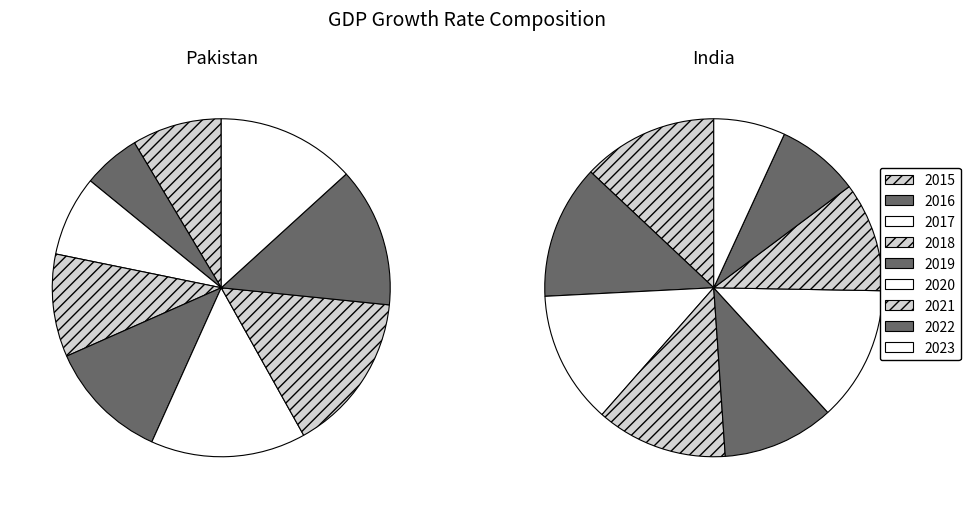

Count the number of slices in the pie.

18